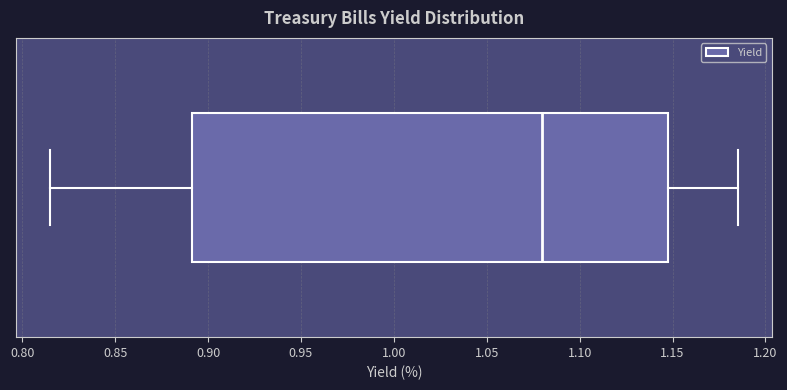

Read this box plot against the x-axis: the position of the median line, the range covered by the box, and the ends of both whiskers. The values are not printed on the chart, so give them approximately, as read against the axis.

median 1.080, box 0.890 to 1.150, whiskers 0.815 to 1.185